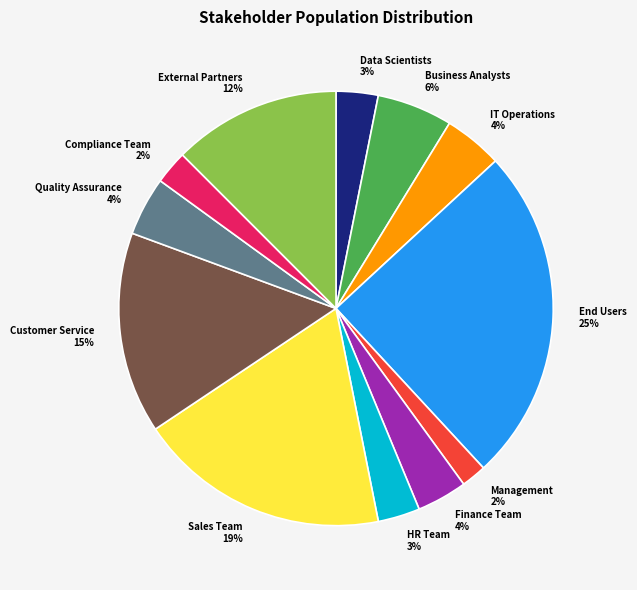

Does any single category account for the majority?

No